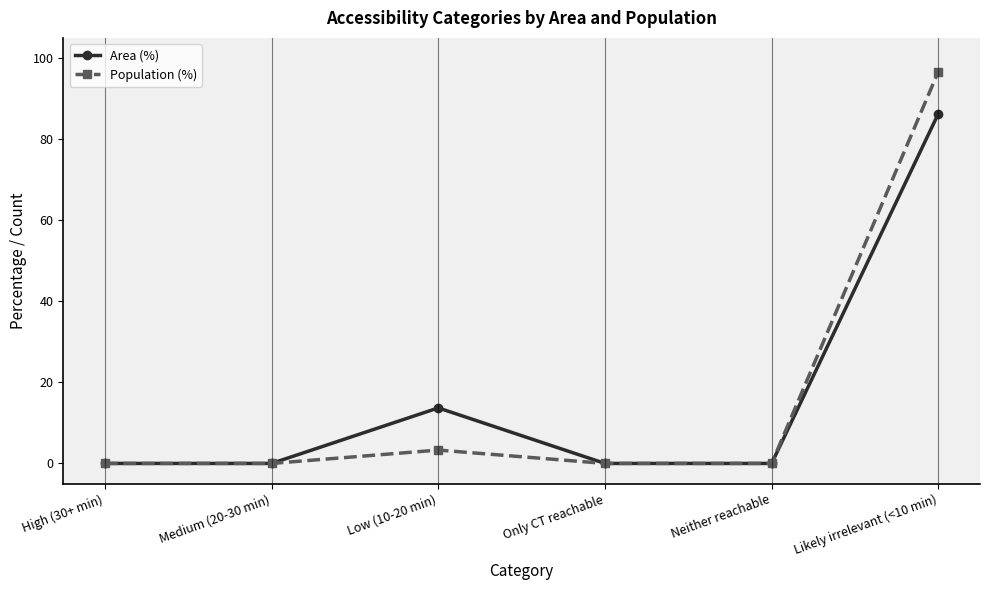

What is the total value across all series at Low (10-20 min)?

17.0